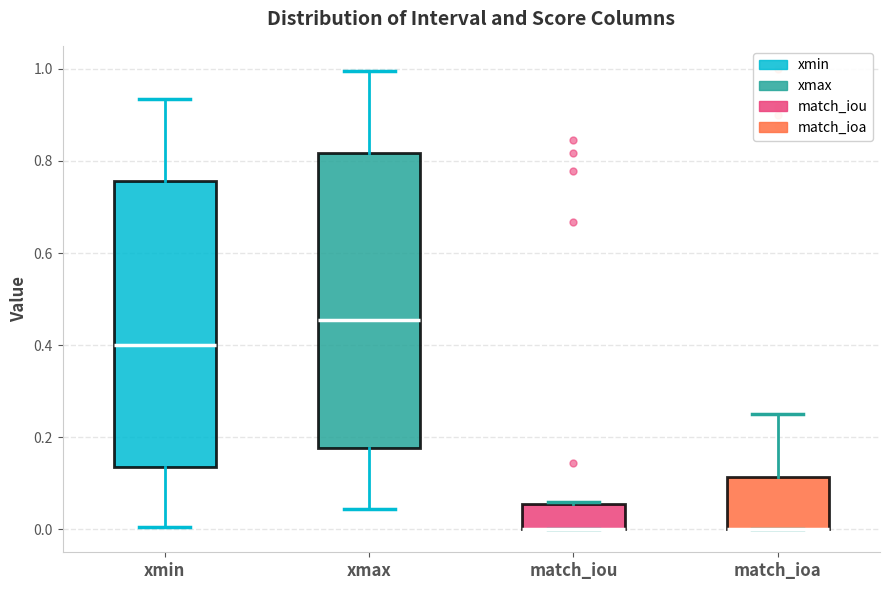

Reading left to right, transcribe this box plot: for each box, give where its median line is, the range the box spans, and where its two whiskers end, as read against the y-axis. The values are not printed on the chart, so give them approximately, as read against the axis.

xmin: median 0.40, box 0.14 to 0.76, whiskers 0.00 to 0.94
xmax: median 0.46, box 0.18 to 0.82, whiskers 0.04 to 1.00
match_iou: median 0.00 (drawn on the box's lower edge), box 0.00 to 0.06, whiskers 0.00 to 0.06
match_ioa: median 0.00 (drawn on the box's lower edge), box 0.00 to 0.12, whiskers 0.00 to 0.26